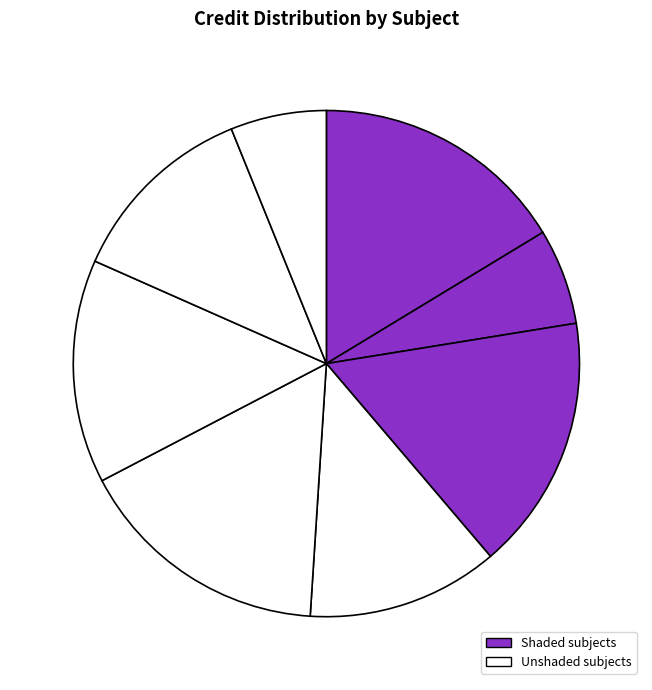

Count the number of slices in the pie.

8